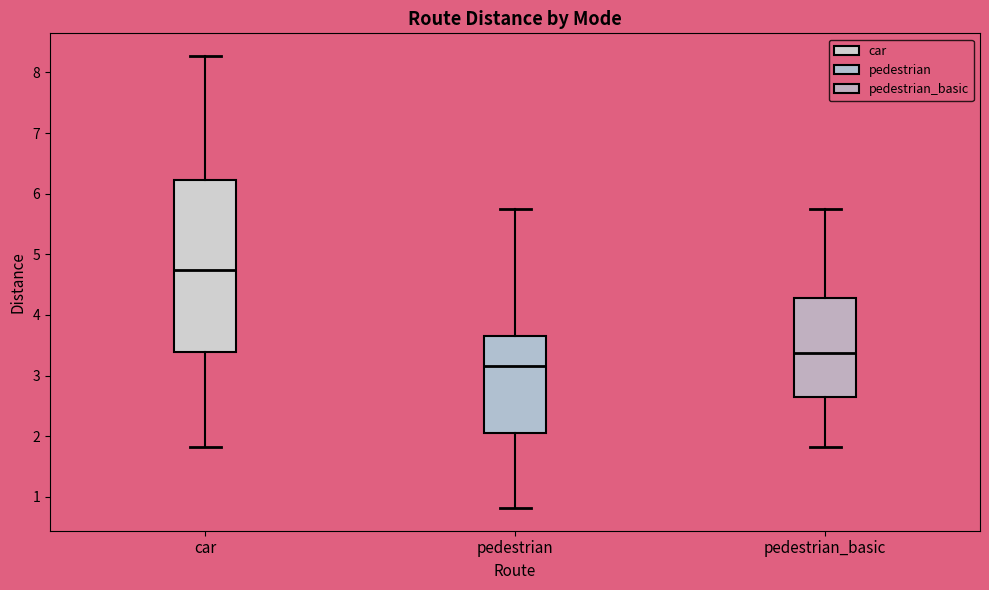

Reading left to right, transcribe this box plot: for each box, give where its median line is, the range the box spans, and where its two whiskers end, as read against the y-axis. The values are not printed on the chart, so give them approximately, as read against the axis.

car: median 4.7, box 3.4 to 6.2, whiskers 1.8 to 8.3
pedestrian: median 3.2, box 2.1 to 3.7, whiskers 0.8 to 5.7
pedestrian_basic: median 3.4, box 2.7 to 4.3, whiskers 1.8 to 5.7